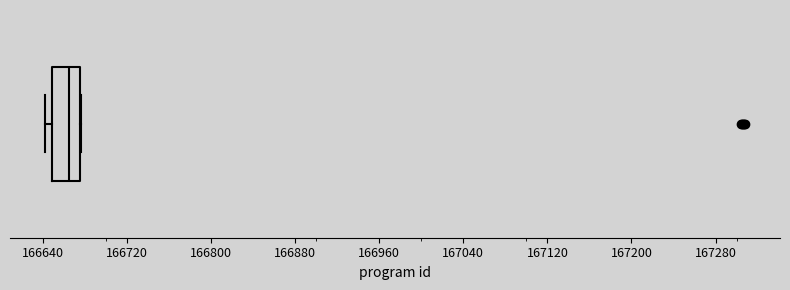

Transcribe this box plot: give where the median line is, the range the box spans, and where the two whiskers end, as read against the x-axis. The values are not printed on the chart, so give them approximately, as read against the axis.

median 166670, box 166650 to 166680, whiskers 166640 to 166680